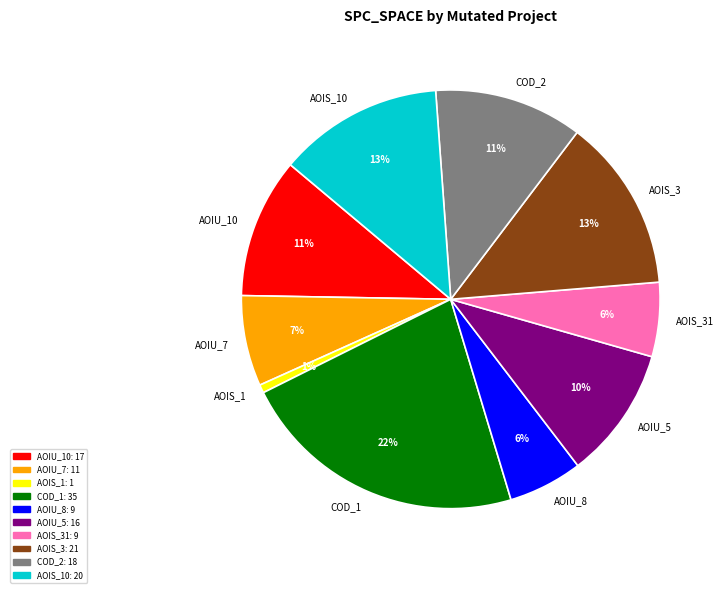

To the nearest percent, what is the average slice percentage?

10%